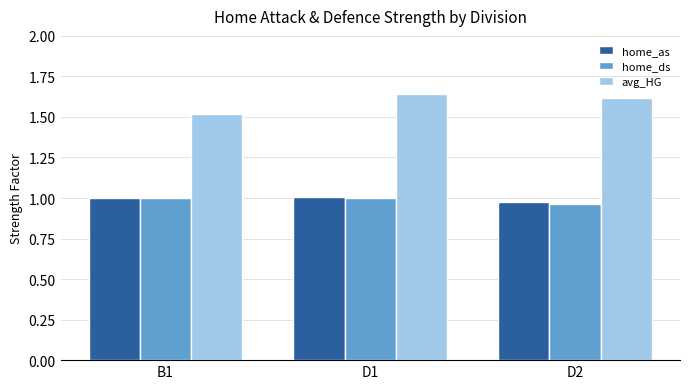

Which series has the widest spread of values?

avg_HG